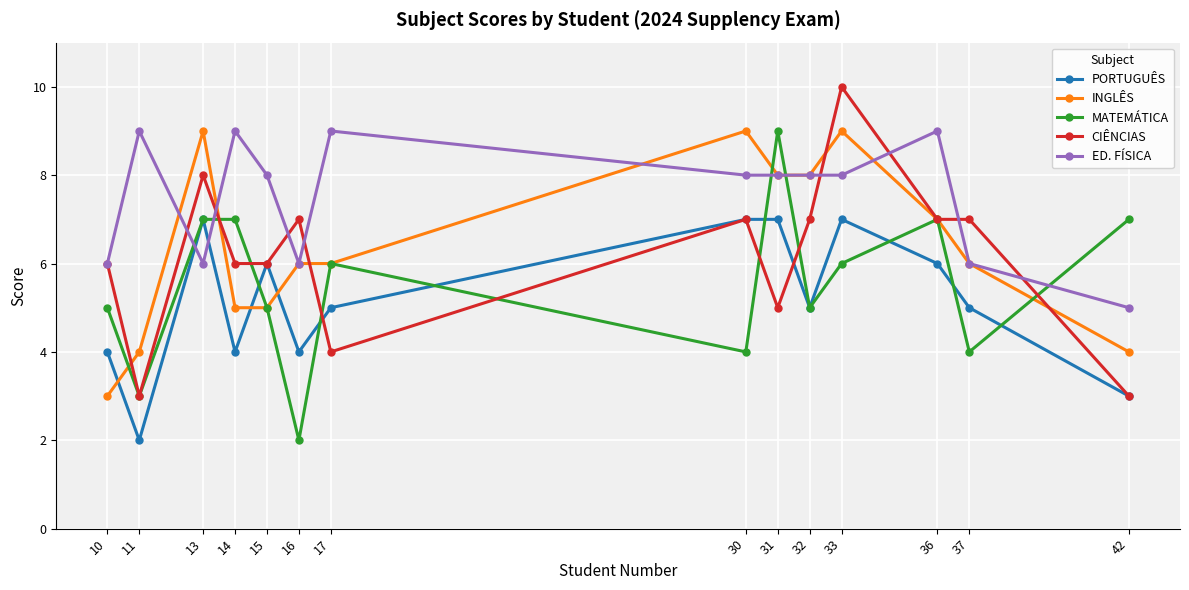

Where does the MATEMÁTICA series first go above 6?

13